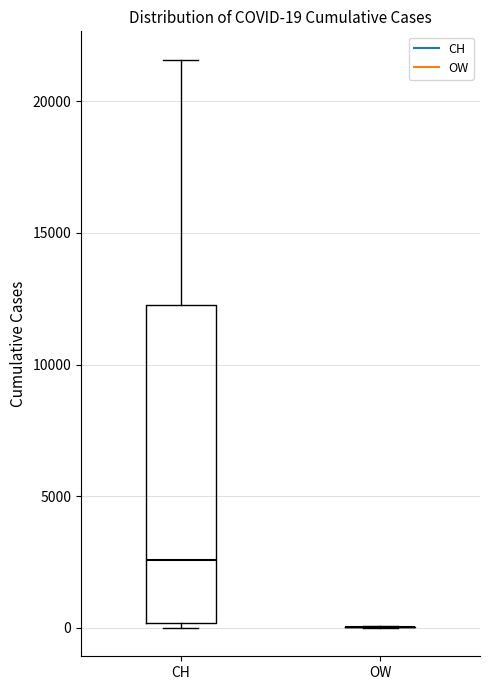

Comparing the boxes themselves (not the whiskers), which one is the tallest?

CH